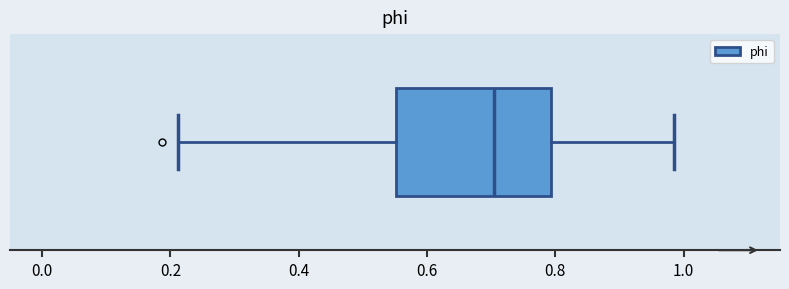

Transcribe this box plot: give where the median line is, the range the box spans, and where the two whiskers end, as read against the x-axis. The values are not printed on the chart, so give them approximately, as read against the axis.

median 0.70, box 0.56 to 0.80, whiskers 0.22 to 0.98